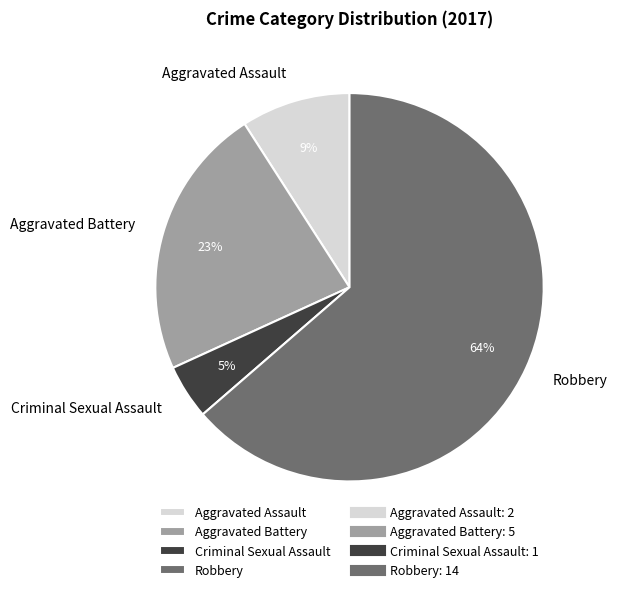

To the nearest percent, what portion does Criminal Sexual Assault represent?

5%